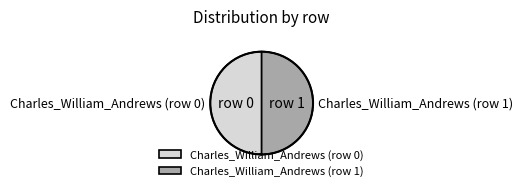

True or false: Charles_William_Andrews (row 1) accounts for 65% of the total.

False